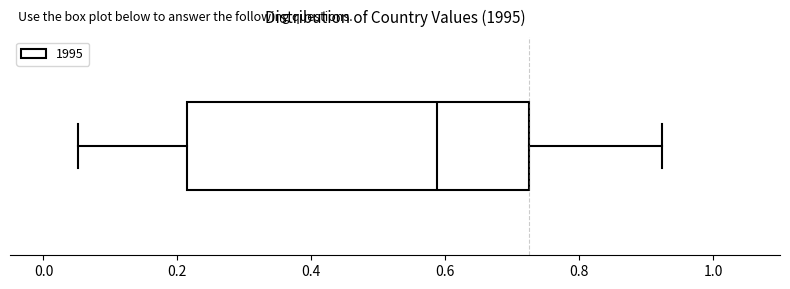

Transcribe this box plot: give where the median line is, the range the box spans, and where the two whiskers end, as read against the x-axis. The values are not printed on the chart, so give them approximately, as read against the axis.

median 0.58, box 0.22 to 0.72, whiskers 0.06 to 0.92